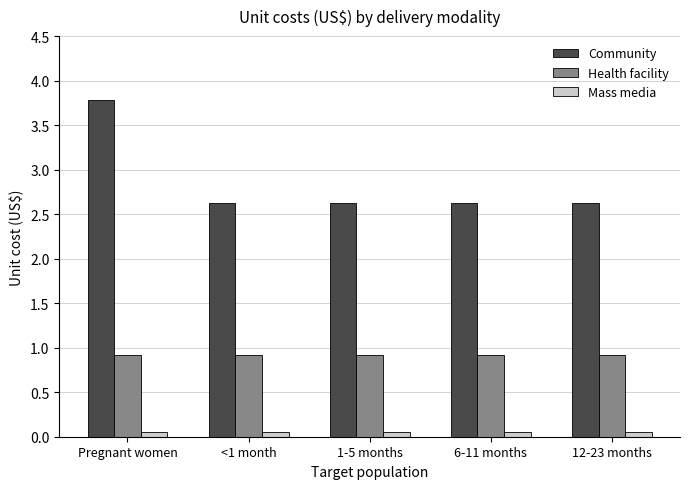

Which series has the largest range (max minus min)?

Community